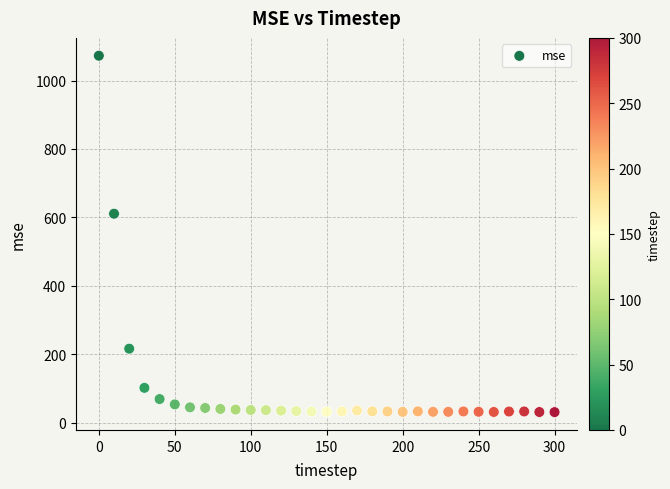

What is the range of Y values (max minus min)?

1042.0